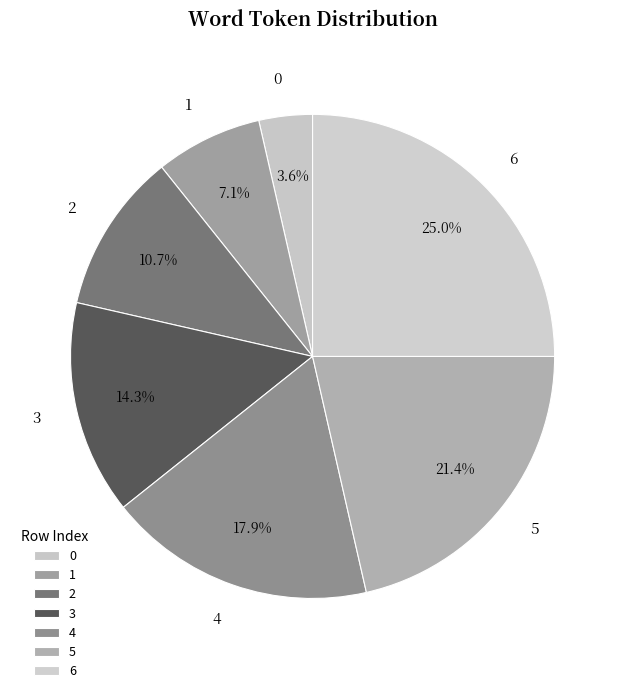

To the nearest percent, what is the combined percentage of 2 and 6?

36%